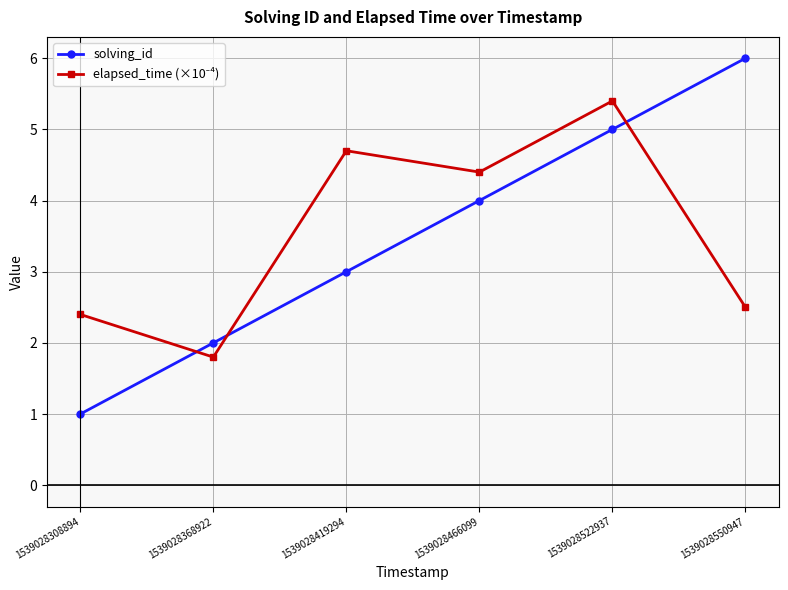

True or false: solving_id has a value of 5.0 at 1539028522937.

True